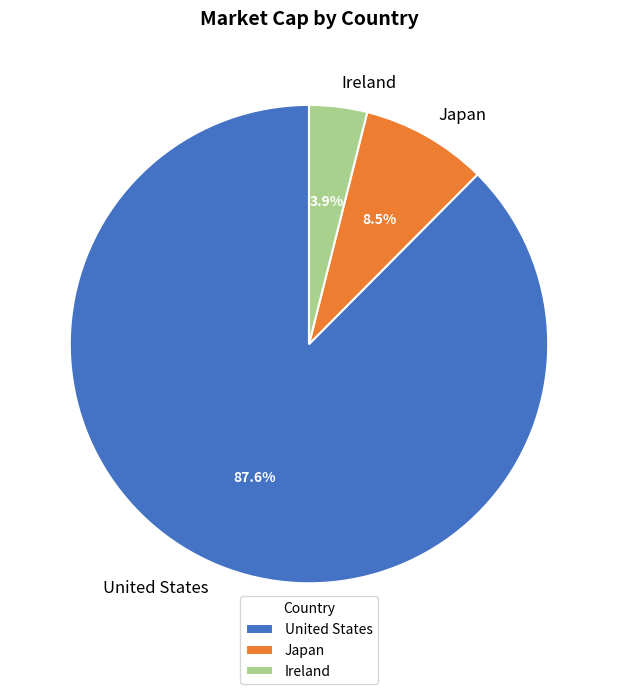

Rank the categories by value from highest to lowest.

United States, Japan, Ireland